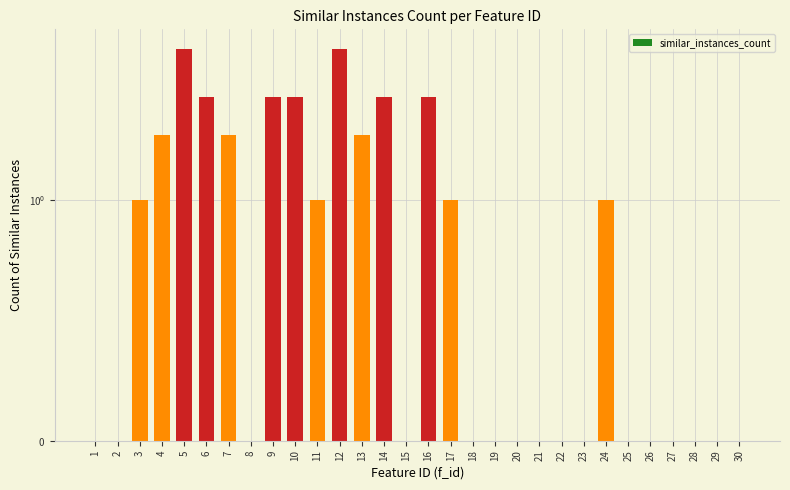

The chart shows a value of 3 at 16. True or false?

True